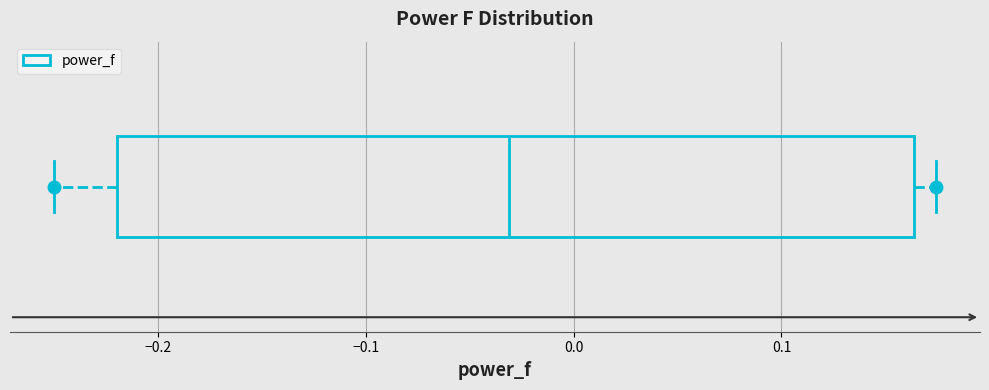

Transcribe this box plot: give where the median line is, the range the box spans, and where the two whiskers end, as read against the x-axis. The values are not printed on the chart, so give them approximately, as read against the axis.

median -0.03, box -0.22 to 0.16, whiskers -0.25 to 0.17